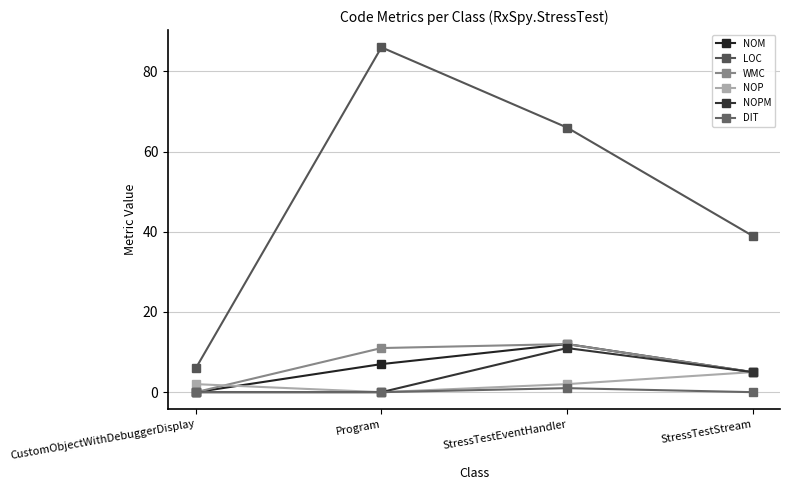

Reading left to right, transcribe all the data shown in this chart.

NOM: 0	7	12	5
LOC: 6	86	66	39
WMC: 0	11	12	5
NOP: 2	0	2	5
NOPM: 0	0	11	5
DIT: 0	0	1	0